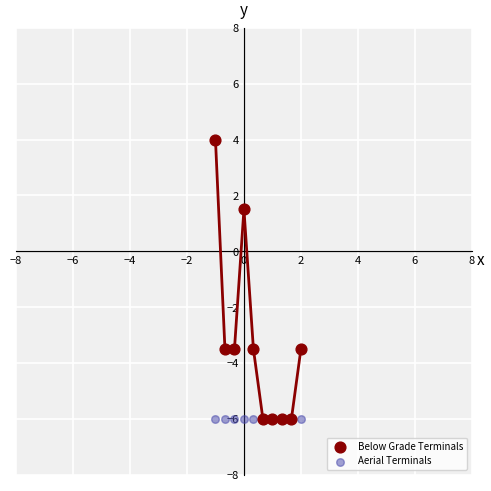

What are all the series names shown in the legend?

Below Grade Terminals, Aerial Terminals